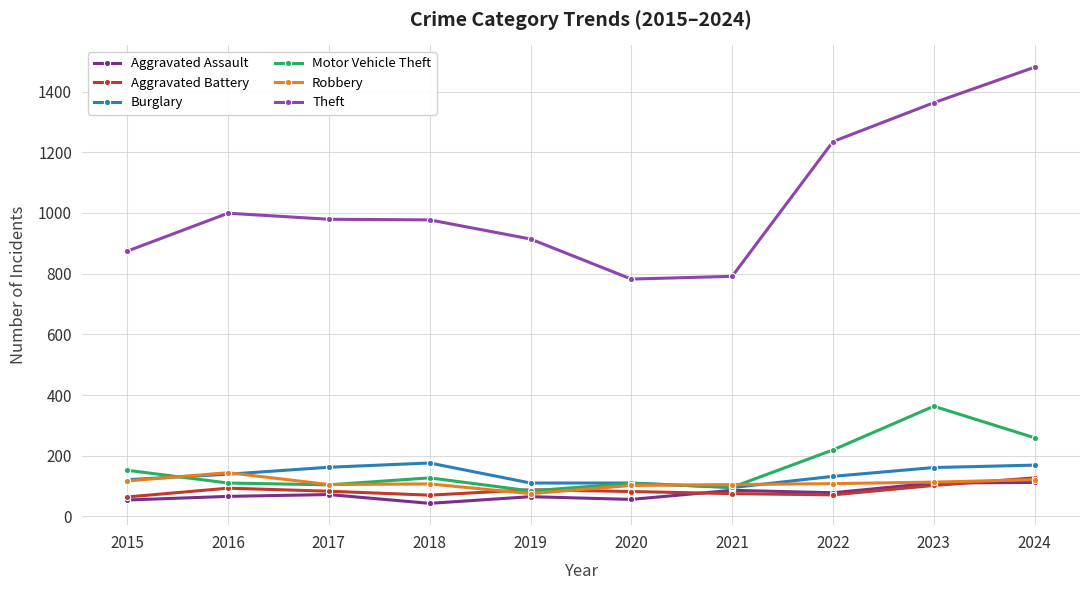

What is the difference between the maximum and minimum values in the Theft series?

698